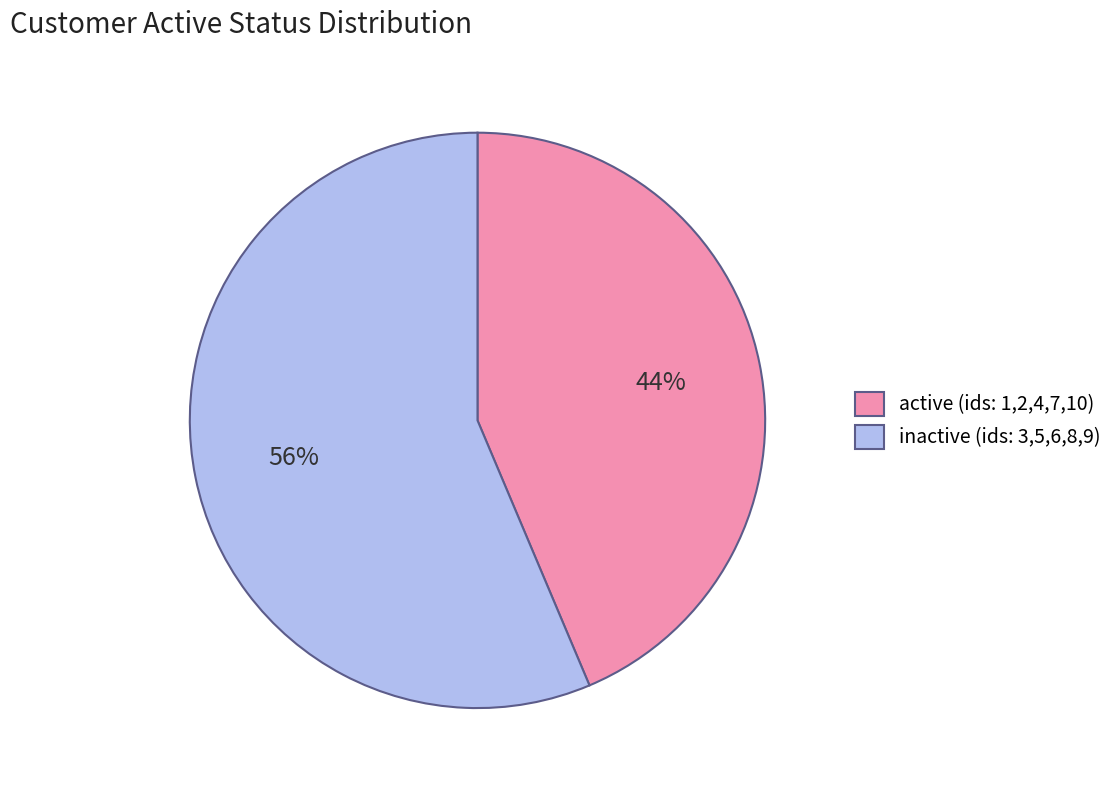

Is there any slice that represents more than half of the pie?

Yes